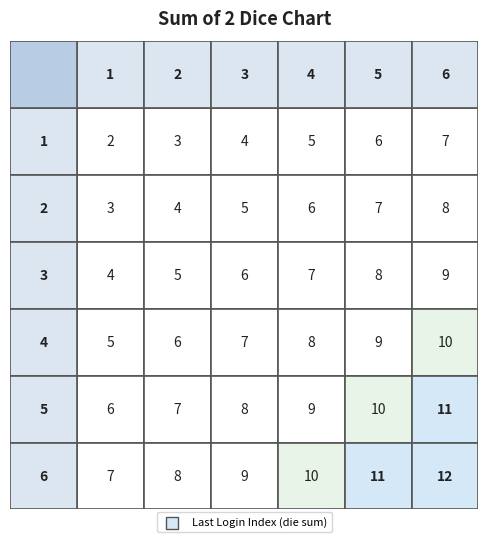

How many values in the 7 series are below 10?

3